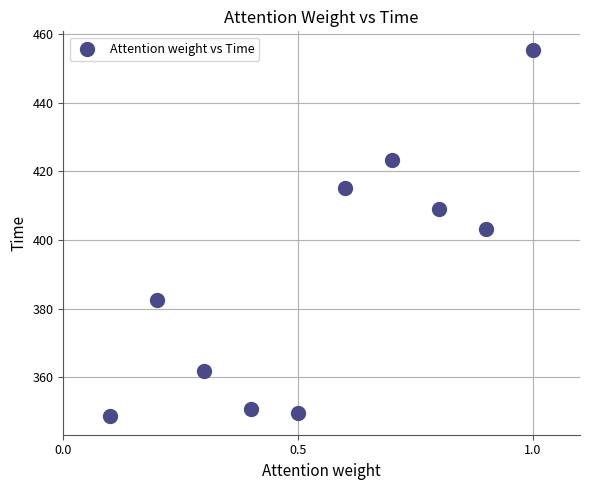

What Y value in the scatter plot is closest to 402?

403.2